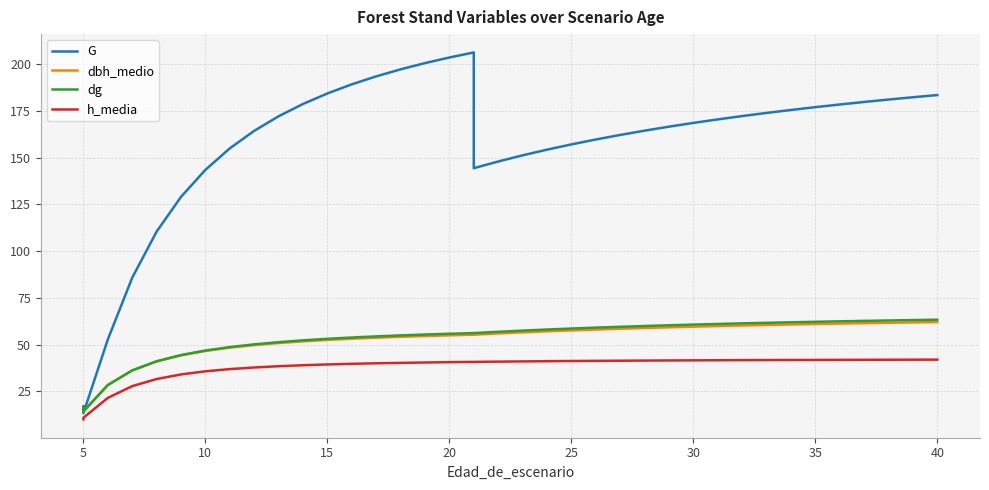

What is the average value of the dbh_medio series?

52.5